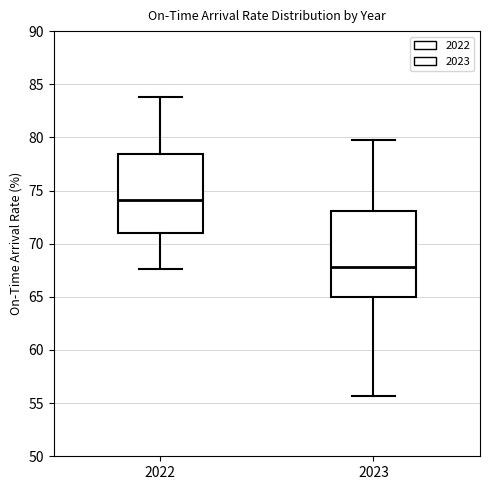

Reading left to right, transcribe this box plot: for each box, give where its median line is, the range the box spans, and where its two whiskers end, as read against the y-axis. The values are not printed on the chart, so give them approximately, as read against the axis.

2022: median 74.0, box 71.0 to 78.5, whiskers 67.5 to 84.0
2023: median 68.0, box 65.0 to 73.0, whiskers 55.5 to 79.5